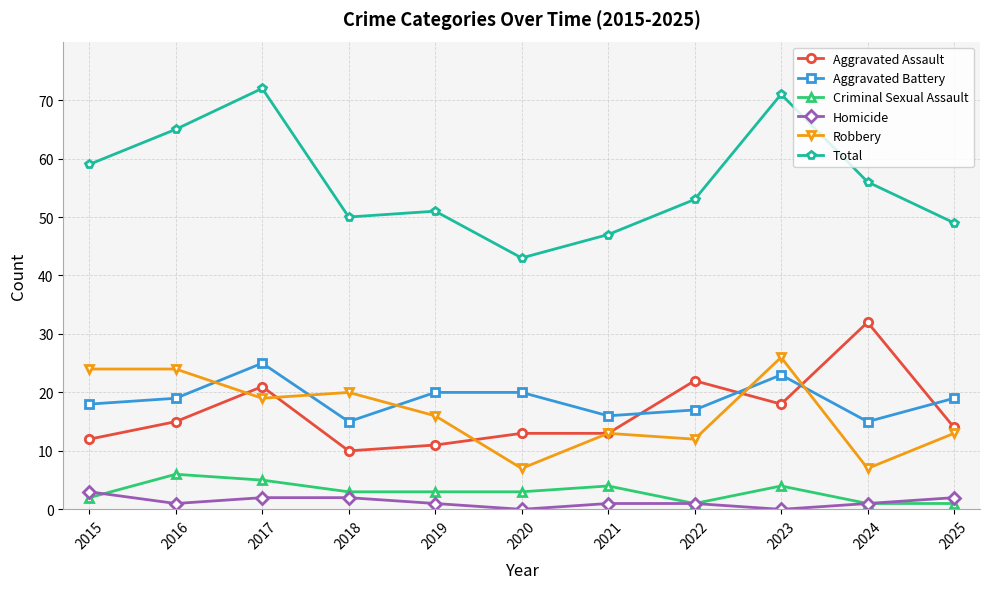

Which series has the largest total across all categories?

Total